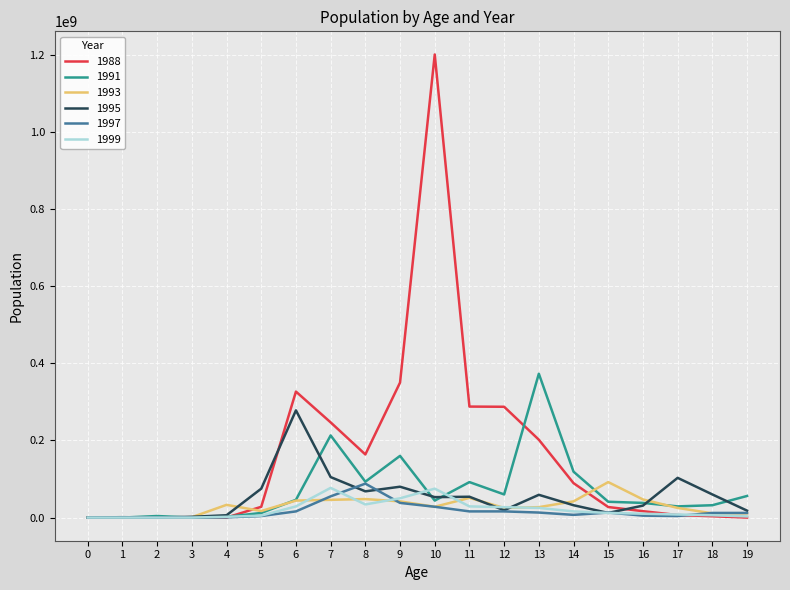

Which series has the widest spread of values?

1988